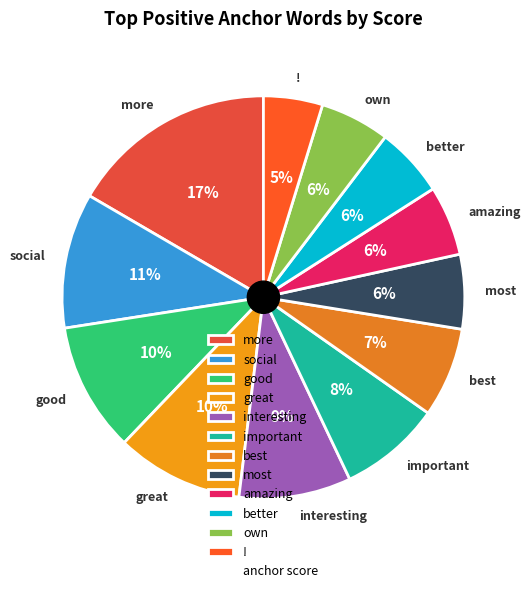

Is it true that interesting is 9% of the pie?

True